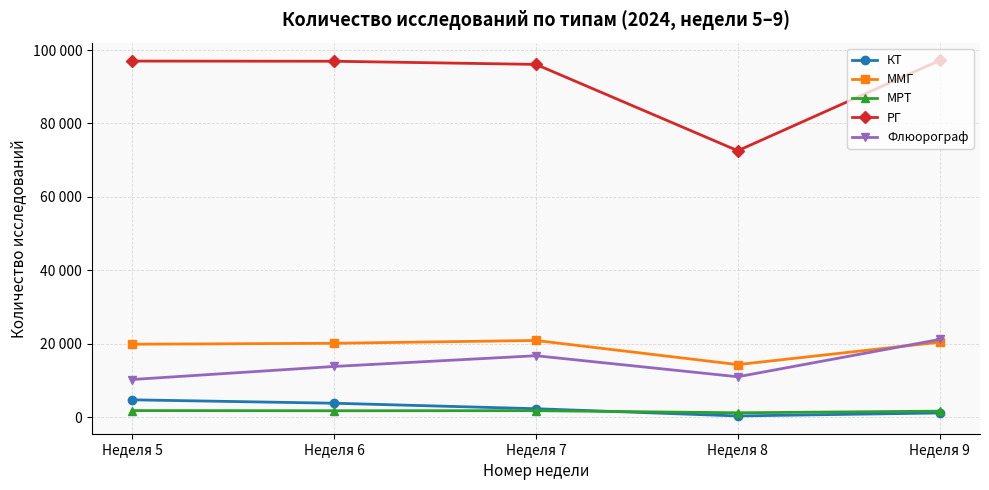

True or false: ММГ and КТ cross at least once.

False